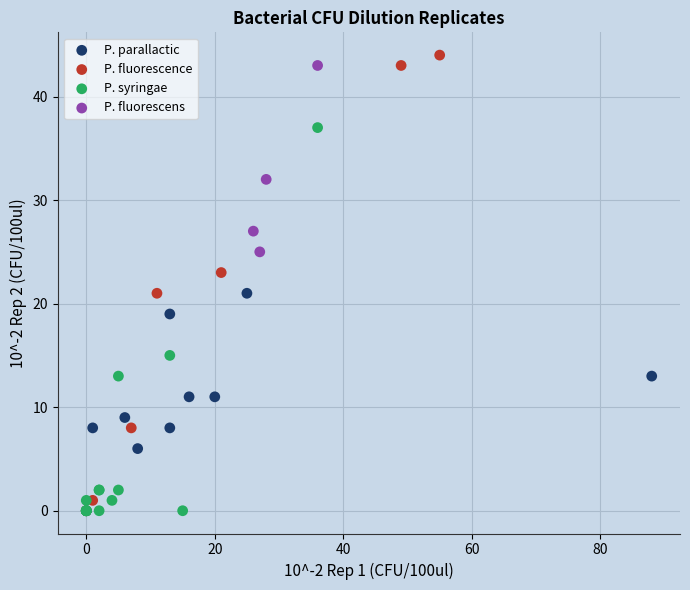

Which series has the largest Y range (max minus min)?

P. fluorescence